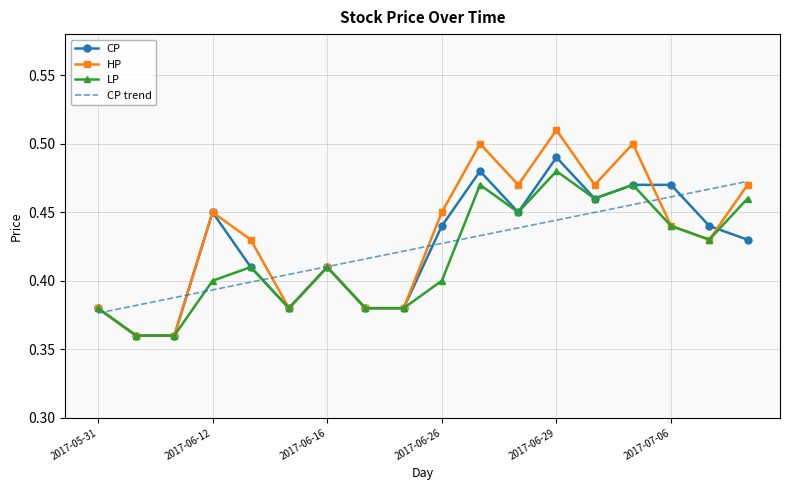

Which series has the widest spread of values?

HP